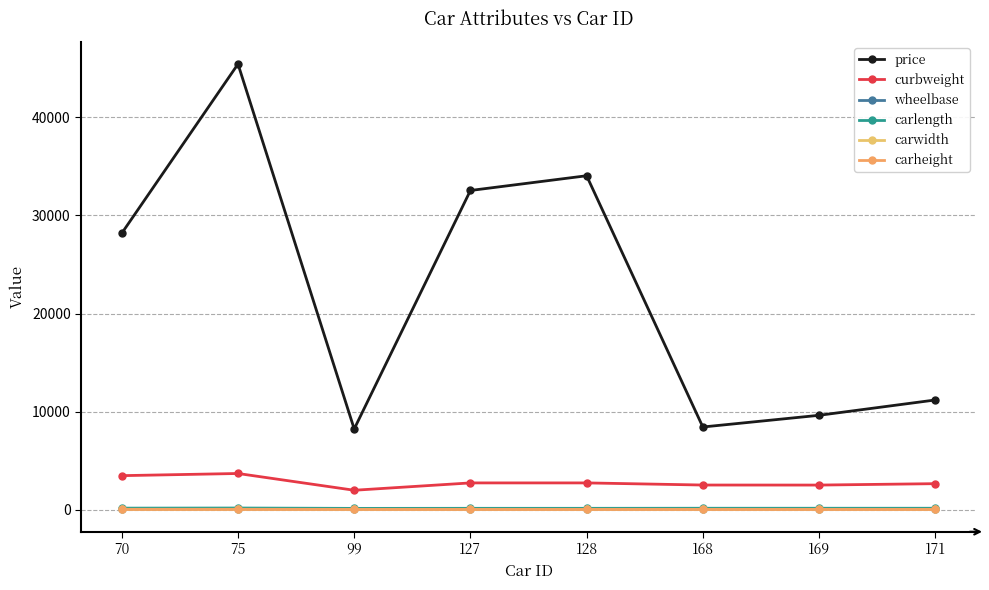

Is it true that curbweight equals 746.3 at 171?

False